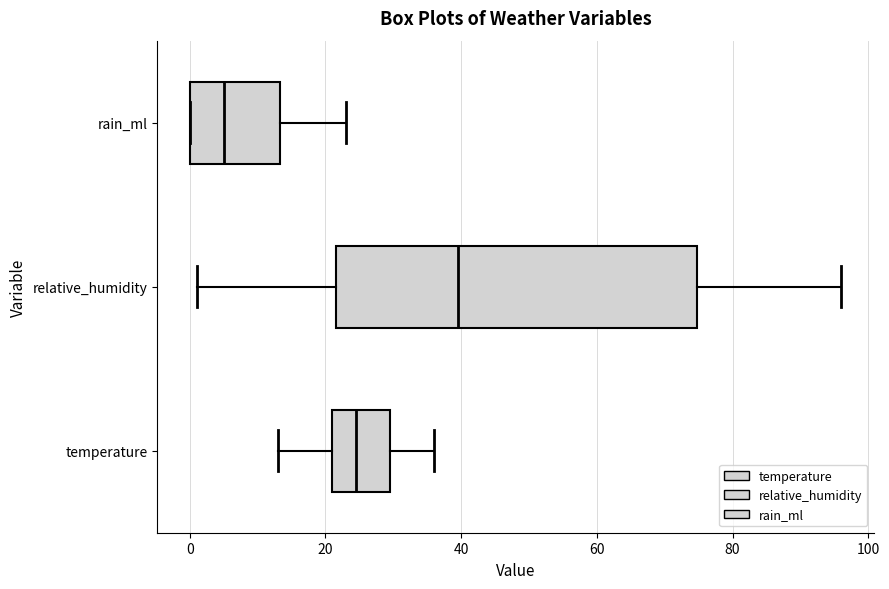

Reading bottom to top, read every box against the x-axis: the position of its median line, the range the box covers, and the ends of its whiskers. The values are not printed on the chart, so give them approximately, as read against the axis.

temperature: median 24, box 22 to 30, whiskers 14 to 36
relative_humidity: median 40, box 22 to 74, whiskers 2 to 96
rain_ml: median 6, box 0 to 14, whiskers 0 to 24